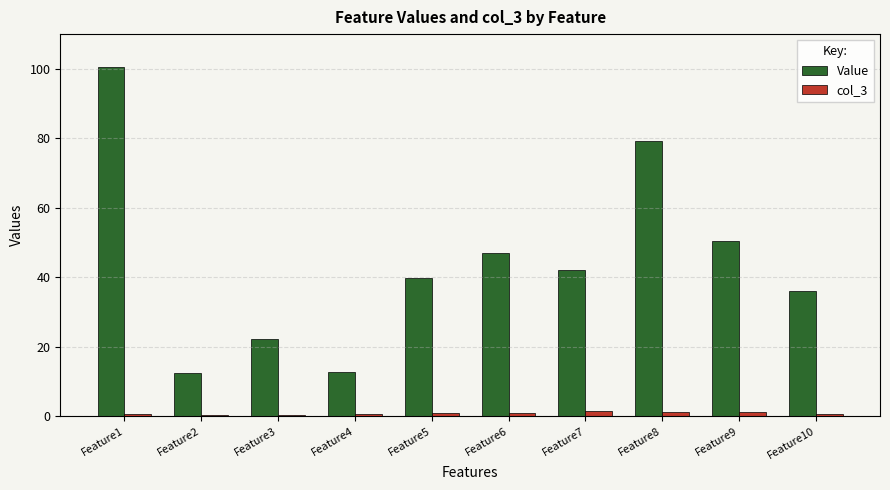

What is the total value across all series at Feature7?

43.5